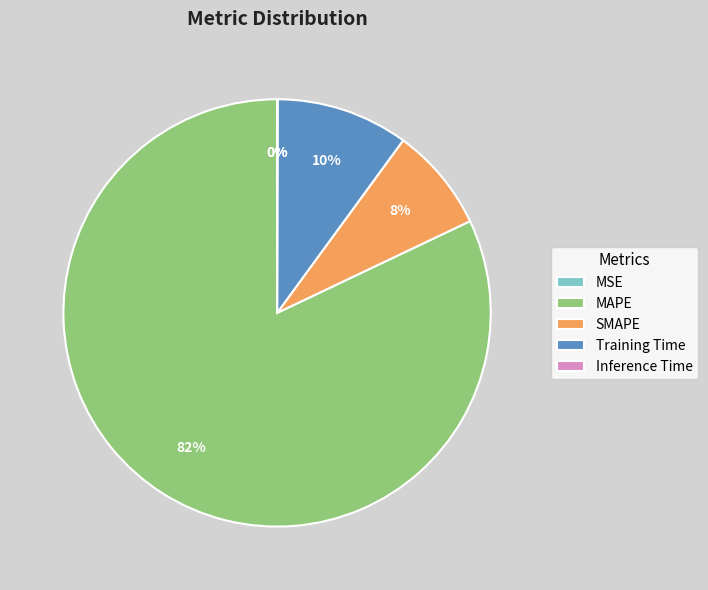

To the nearest percent, what is the difference between the largest and smallest slice percentages?

82%